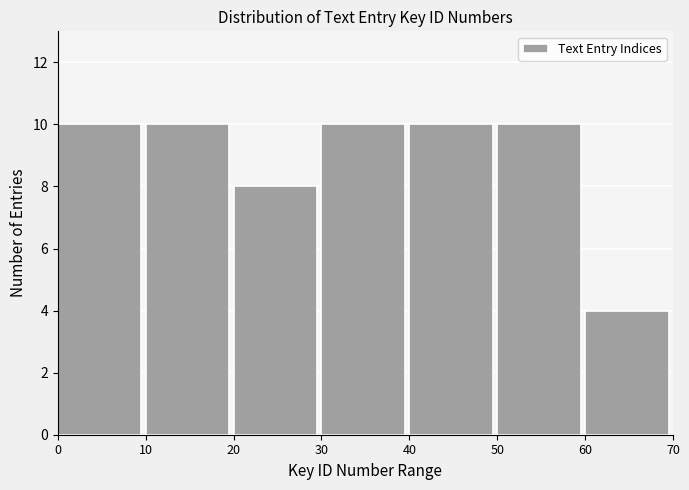

How tall is the bar that spans 10 to 20 on the x-axis? The values are not printed on the chart, so give them approximately, as read against the axis.

10